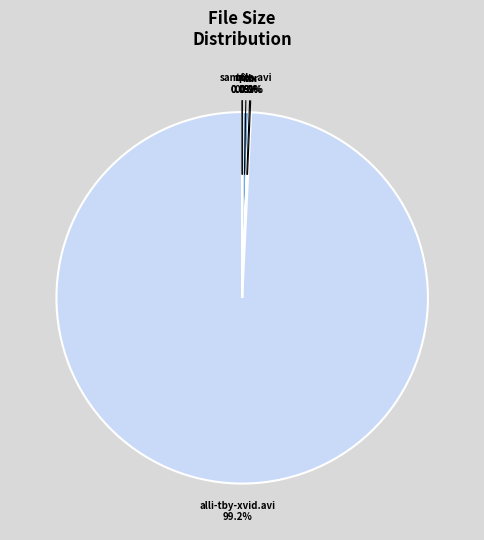

Does any single category account for the majority?

Yes